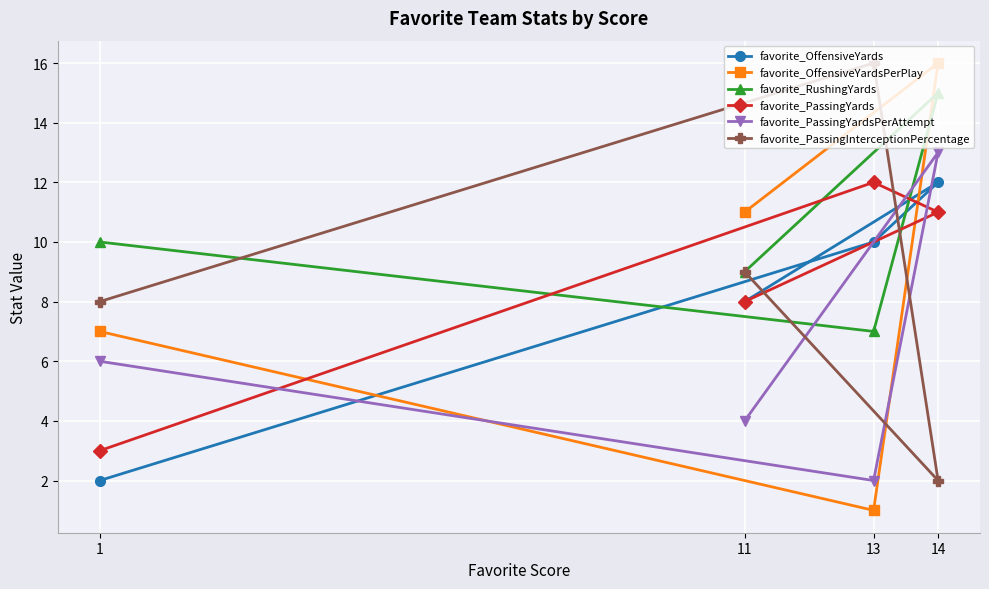

At which category does the chart reach its peak across all series?

14